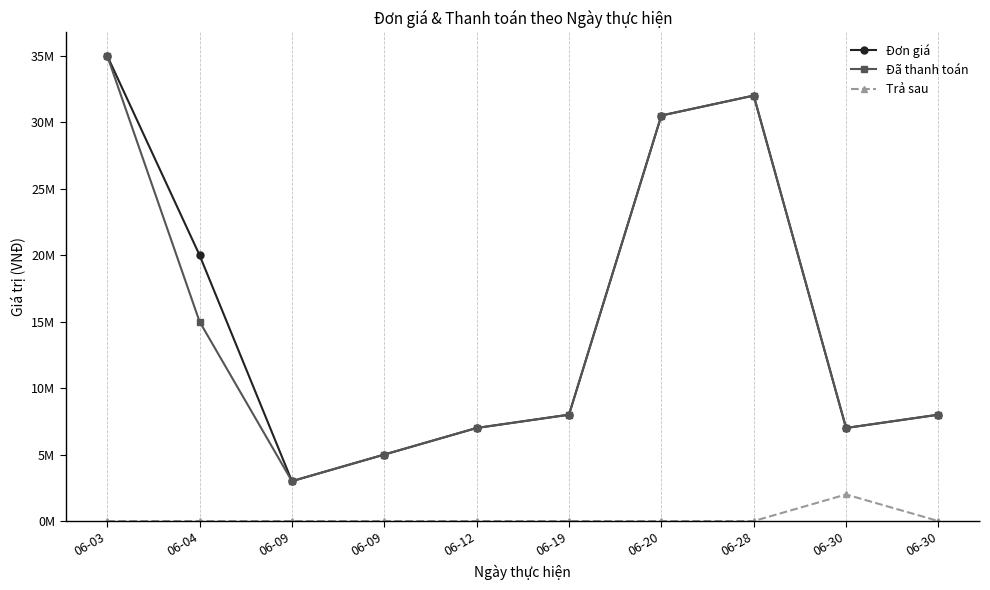

True or false: Đã thanh toán and Trả sau intersect in this chart.

False